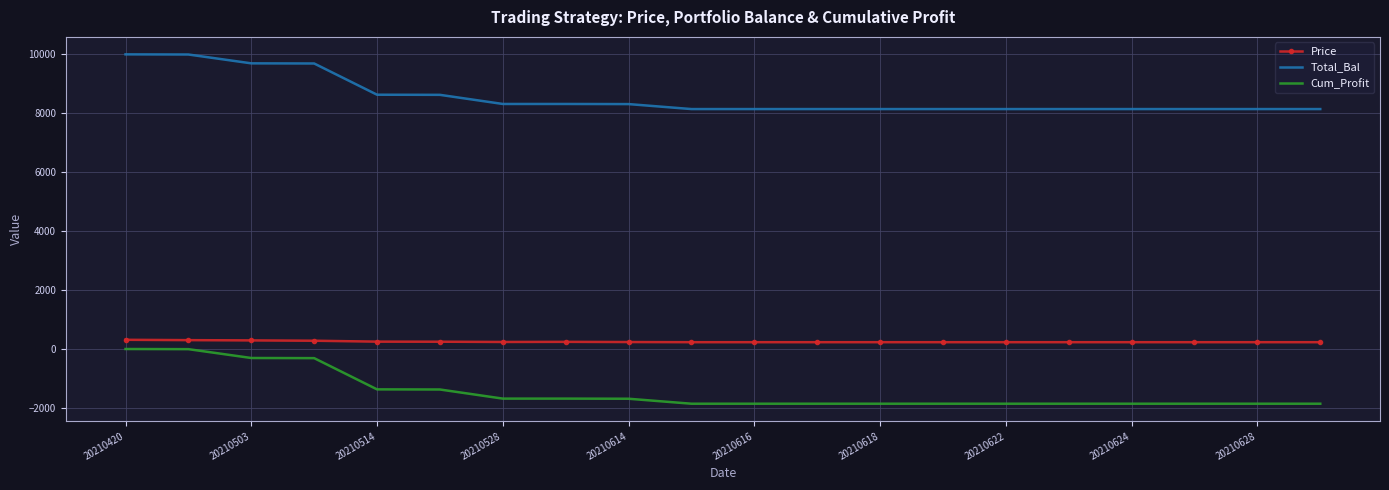

Which series has the largest total across all categories?

Total_Bal